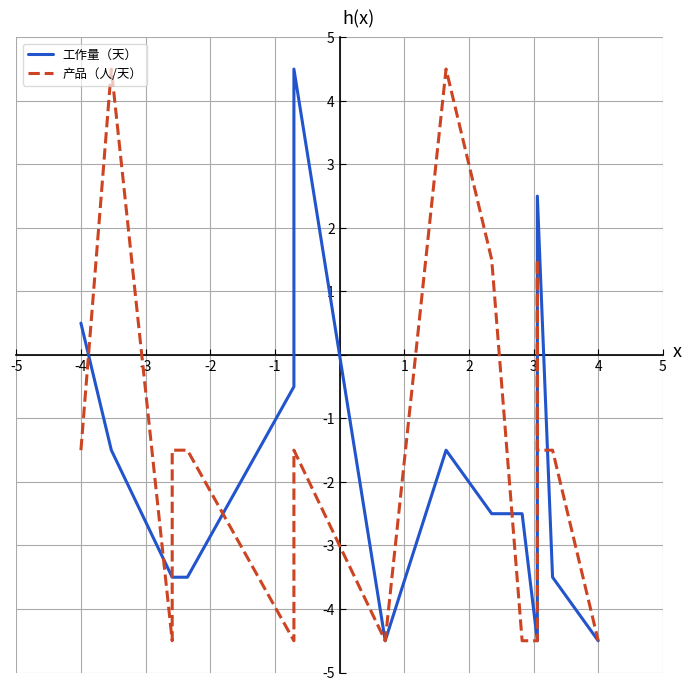

How many interior local valleys does the 产品（人/天） series have?

3